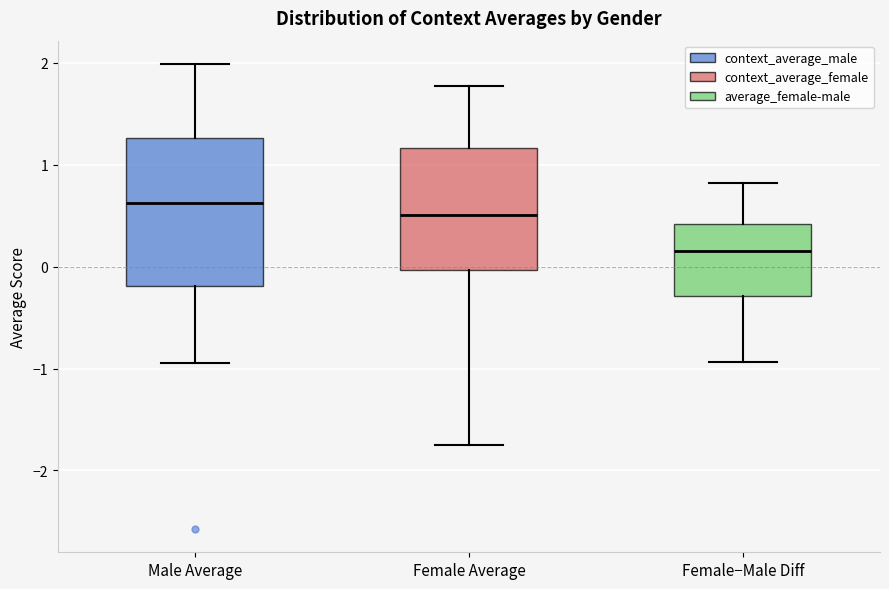

Reading left to right, transcribe this box plot: for each box, give where its median line is, the range the box spans, and where its two whiskers end, as read against the y-axis. The values are not printed on the chart, so give them approximately, as read against the axis.

Male Average: median 0.6, box -0.2 to 1.3, whiskers -0.9 to 2.0
Female Average: median 0.5, box 0.0 to 1.2, whiskers -1.8 to 1.8
Female−Male Diff: median 0.2, box -0.3 to 0.4, whiskers -0.9 to 0.8